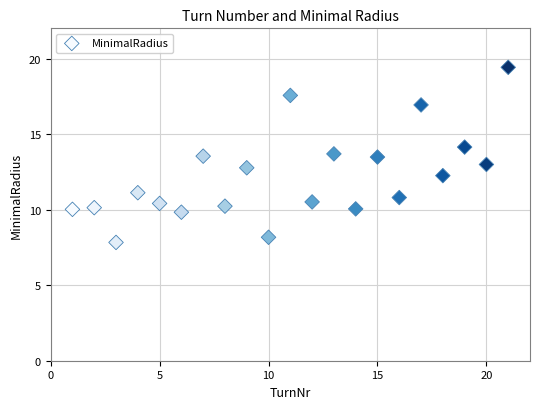

What is the range of X values (max minus min)?

20.0